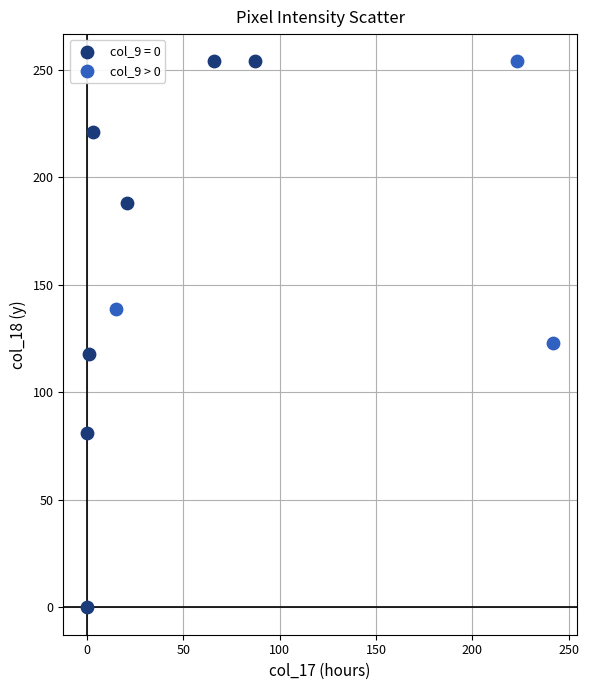

Which series contains the lowest Y value?

col_9 = 0